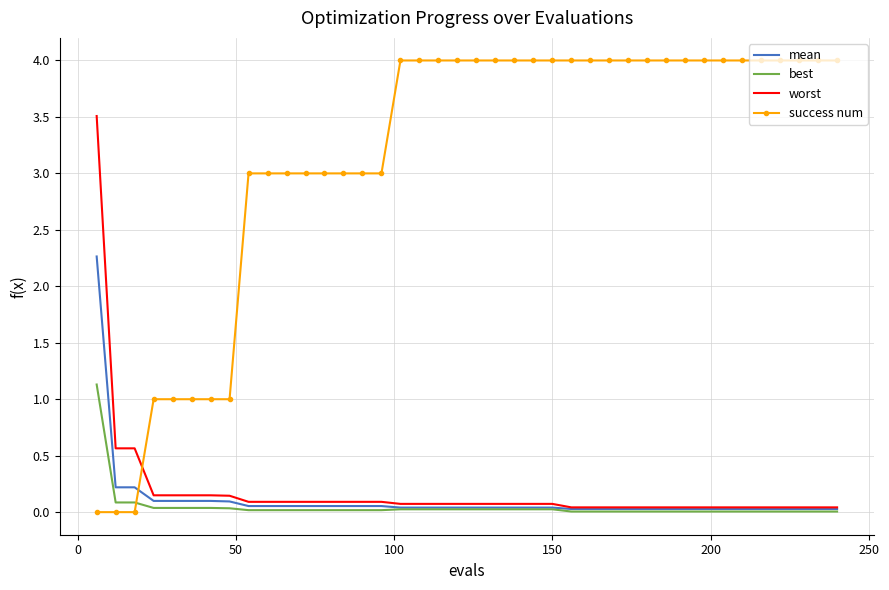

List the series in order of their peak value, lowest first.

best, mean, worst, success num